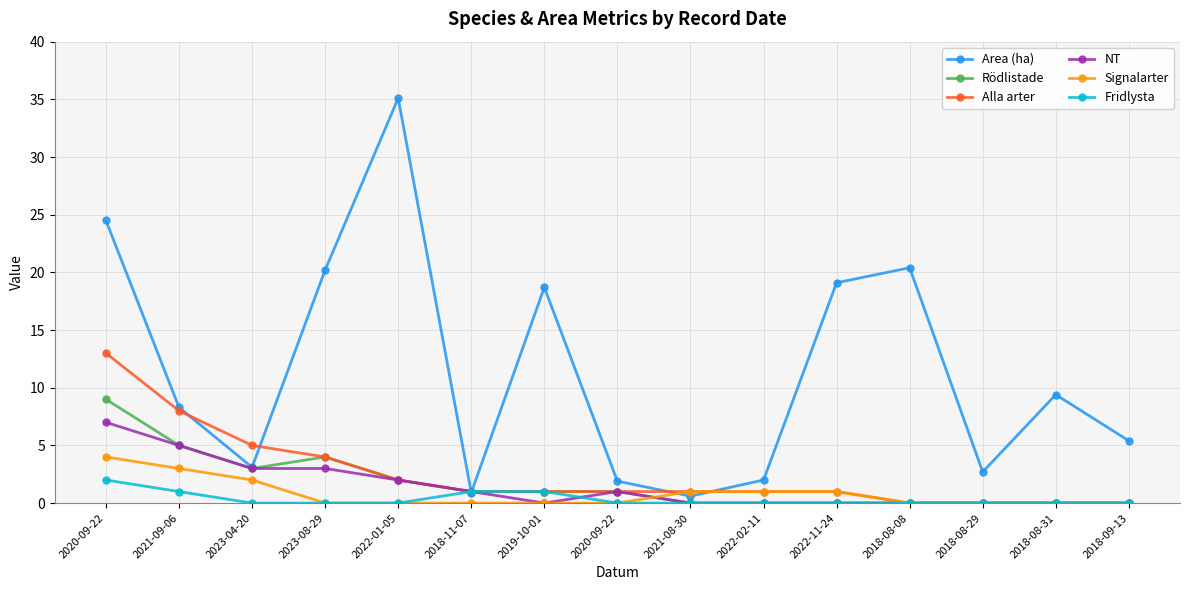

Reading left to right, extract all data points from this chart.

Area (ha): 24.5	8.3	3.1	20.2	35.1	0.9	18.7	1.9	0.6	2.0	19.1	20.4	2.7	9.4	5.4
Rödlistade: 9.0	5.0	3.0	4.0	2.0	1.0	1.0	1.0	0.0	0.0	0.0	0.0	0.0	0.0	0.0
Alla arter: 13.0	8.0	5.0	4.0	2.0	1.0	1.0	1.0	1.0	1.0	1.0	0.0	0.0	0.0	0.0
NT: 7.0	5.0	3.0	3.0	2.0	1.0	0.0	1.0	0.0	0.0	0.0	0.0	0.0	0.0	0.0
Signalarter: 4.0	3.0	2.0	0.0	0.0	0.0	0.0	0.0	1.0	1.0	1.0	0.0	0.0	0.0	0.0
Fridlysta: 2.0	1.0	0.0	0.0	0.0	1.0	1.0	0.0	0.0	0.0	0.0	0.0	0.0	0.0	0.0